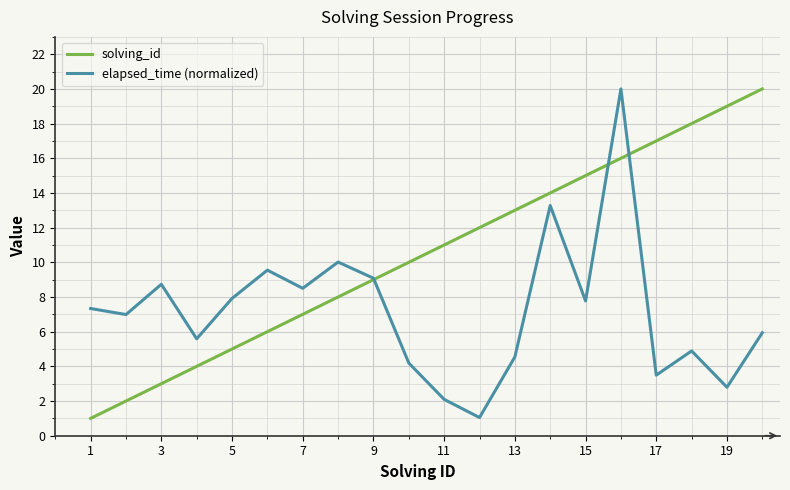

Reading right to left, extract all data points from this chart.

solving_id: 20.0	19.0	18.0	17.0	16.0	15.0	14.0	13.0	12.0	11.0	10.0	9.0	8.0	7.0	6.0	5.0	4.0	3.0	2.0	1.0
elapsed_time (normalized): 5.9	2.8	4.9	3.5	20.0	7.8	13.3	4.5	1.0	2.1	4.2	9.1	10.0	8.5	9.5	7.9	5.6	8.7	7.0	7.3